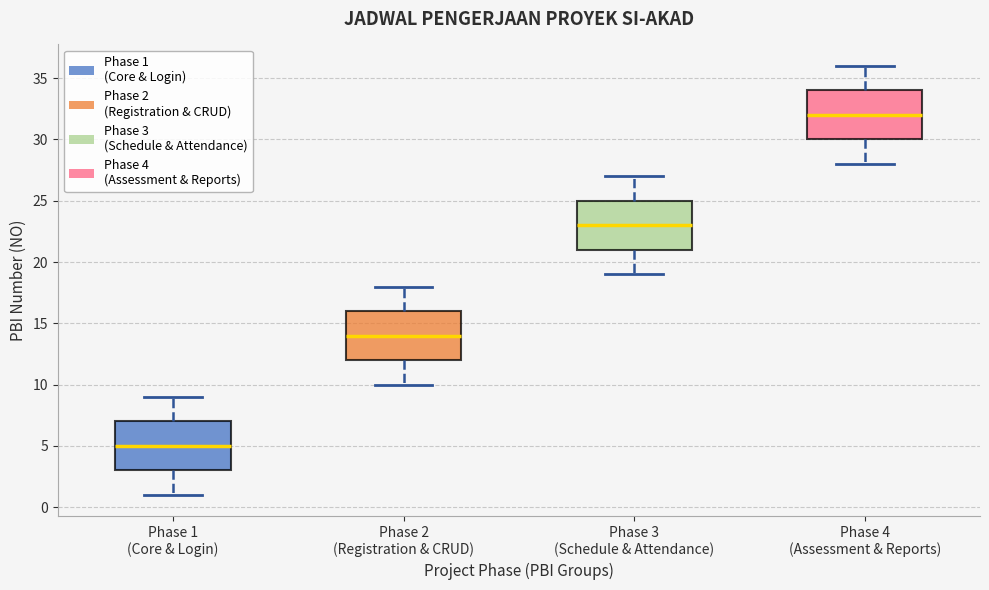

Reading left to right, transcribe this box plot: for each box, give where its median line is, the range the box spans, and where its two whiskers end, as read against the y-axis. The values are not printed on the chart, so give them approximately, as read against the axis.

Phase 1 (Core & Login): median 5, box 3 to 7, whiskers 1 to 9
Phase 2 (Registration & CRUD): median 14, box 12 to 16, whiskers 10 to 18
Phase 3 (Schedule & Attendance): median 23, box 21 to 25, whiskers 19 to 27
Phase 4 (Assessment & Reports): median 32, box 30 to 34, whiskers 28 to 36